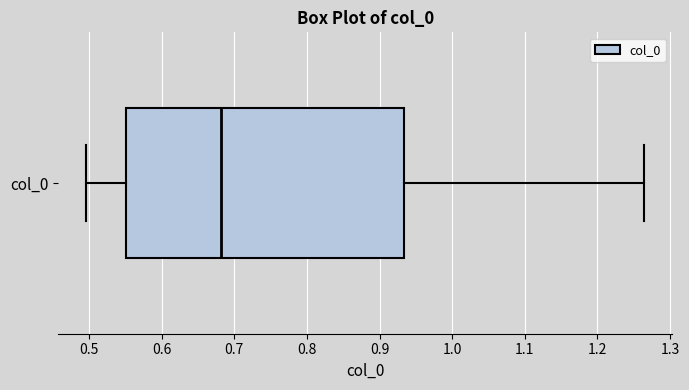

Transcribe this box plot: give where the median line is, the range the box spans, and where the two whiskers end, as read against the x-axis. The values are not printed on the chart, so give them approximately, as read against the axis.

median 0.68, box 0.55 to 0.93, whiskers 0.50 to 1.26